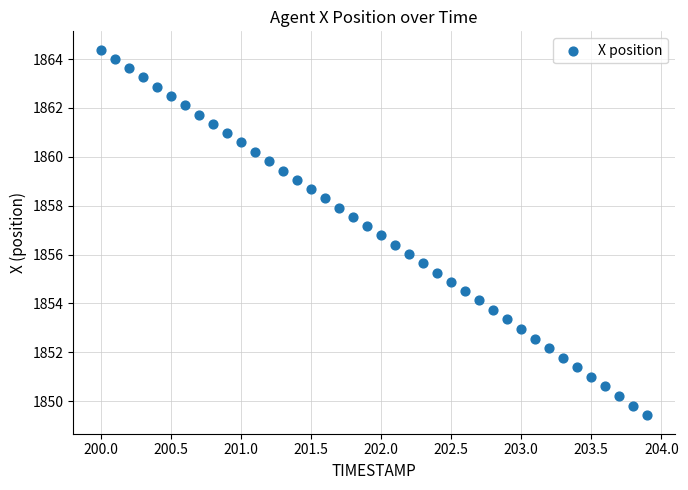

What is the range of Y values (max minus min)?

15.0